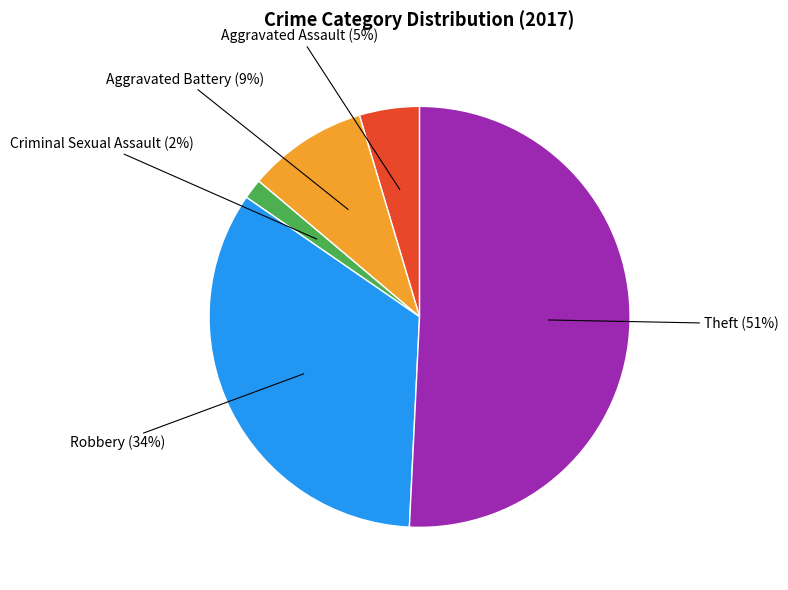

To the nearest percent, what is the average slice percentage?

20%